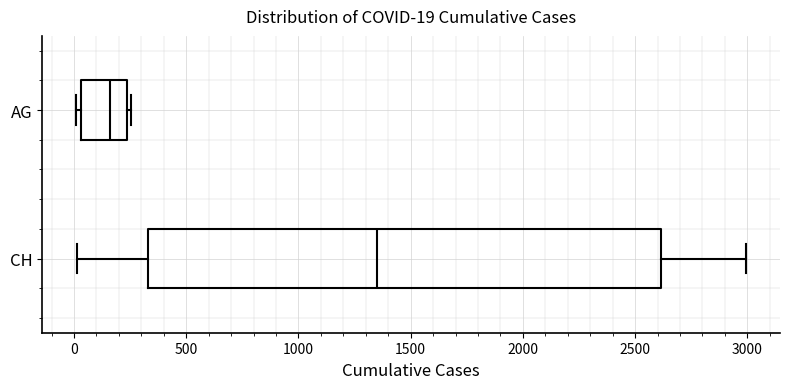

Comparing the boxes themselves (not the whiskers), which one is the widest?

CH